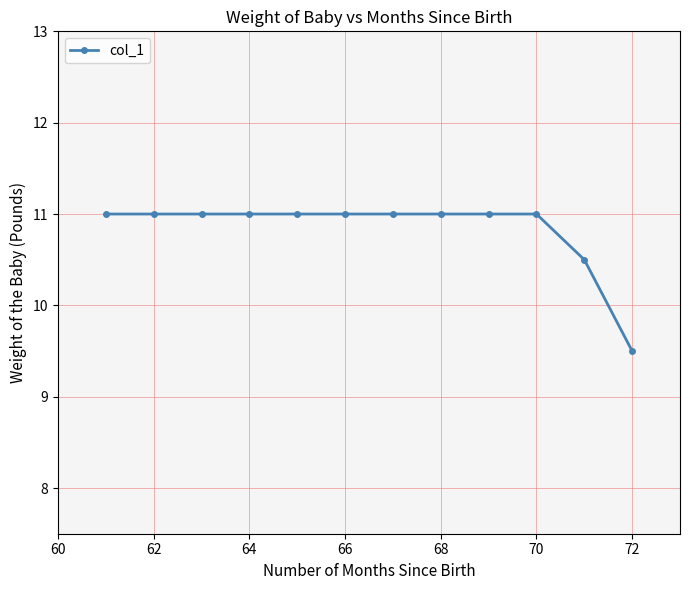

Is this an area chart (filled region under the line)?

No